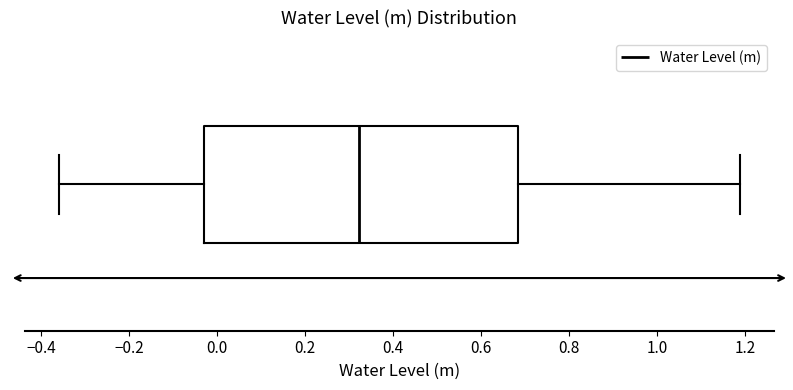

Read this box plot against the x-axis: the position of the median line, the range covered by the box, and the ends of both whiskers. The values are not printed on the chart, so give them approximately, as read against the axis.

median 0.32, box -0.02 to 0.68, whiskers -0.36 to 1.18